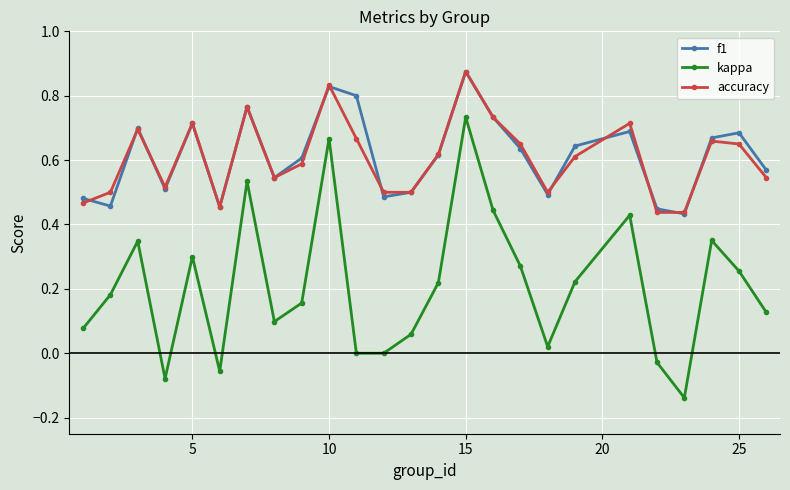

Which series has the widest spread of values?

kappa